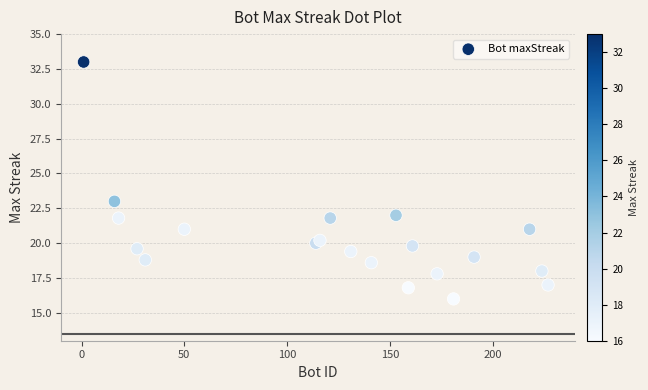

What Y value in the scatter plot is closest to 24?

23.0